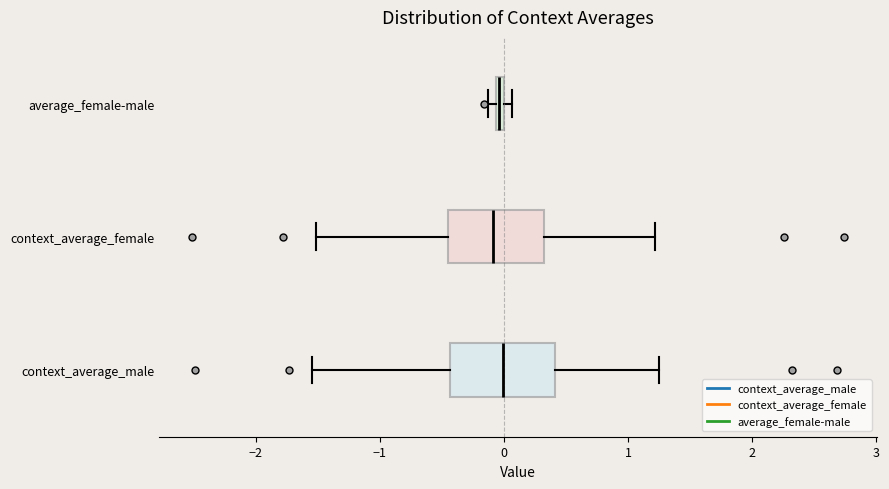

Where is the right edge of the box for context_average_male on the x-axis? The values are not printed on the chart, so give them approximately, as read against the axis.

0.4